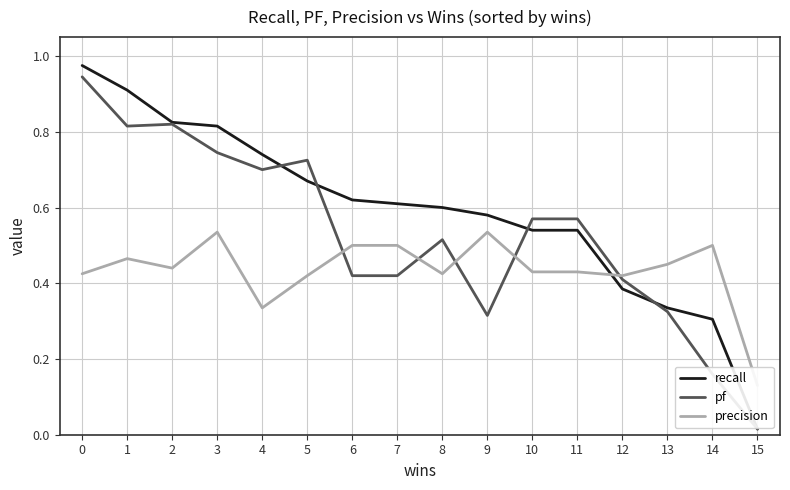

What is the difference between the maximum and minimum values in the precision series?

0.4